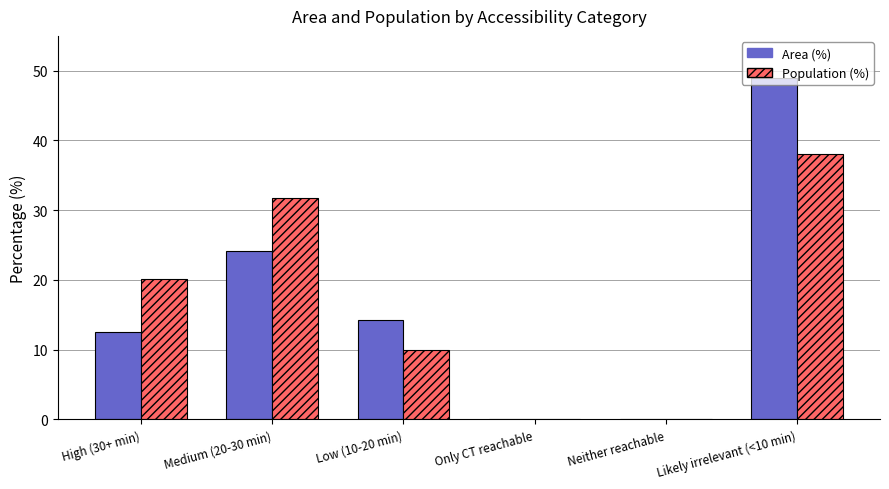

What is the sum of the Area (%) values at Neither reachable and High (30+ min)?

12.6